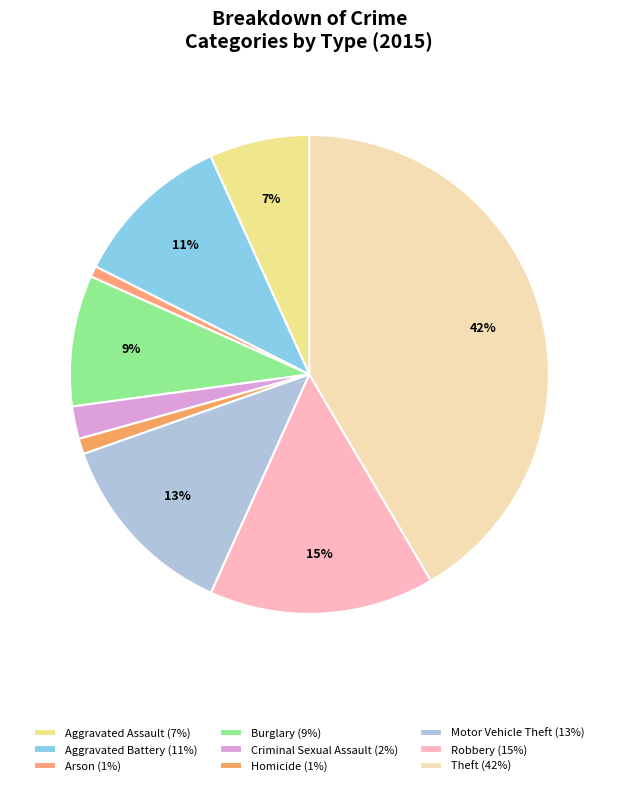

To the nearest percent, what is the difference between the largest and smallest slice percentages?

41%